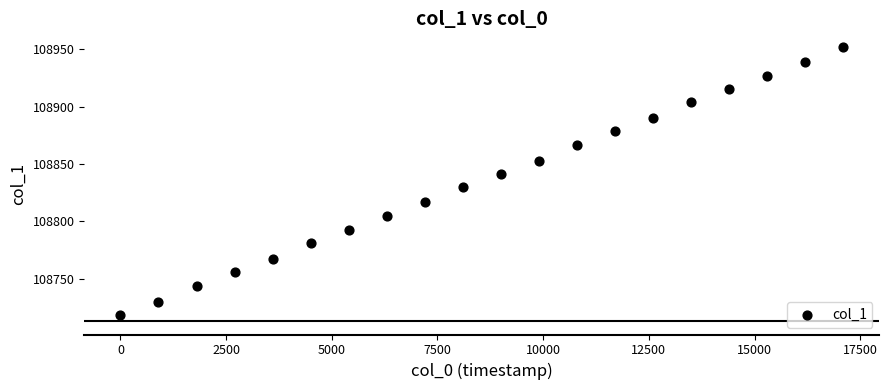

What is the range of Y values (max minus min)?

233.5